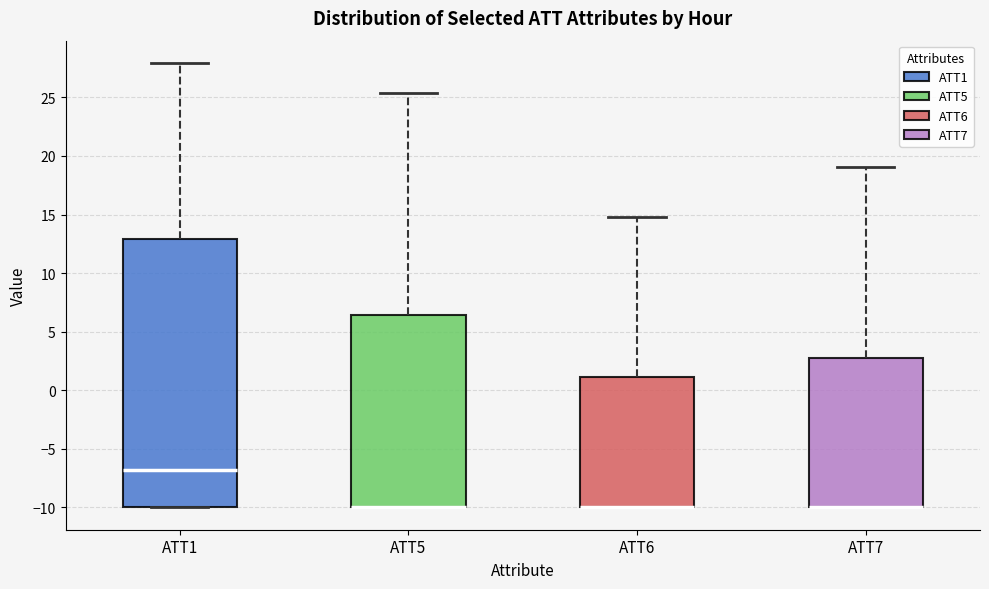

Where is the lower edge of the box for ATT1 on the y-axis? The values are not printed on the chart, so give them approximately, as read against the axis.

-10.0